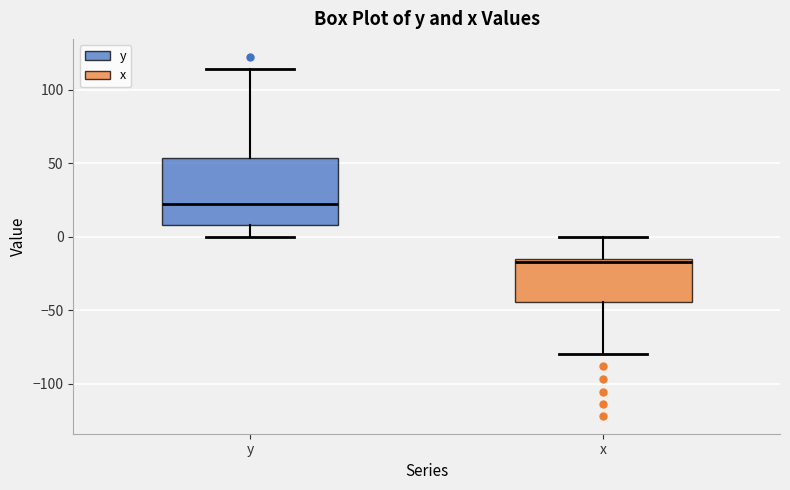

Which box is the tallest, from its lower edge to its upper edge?

y